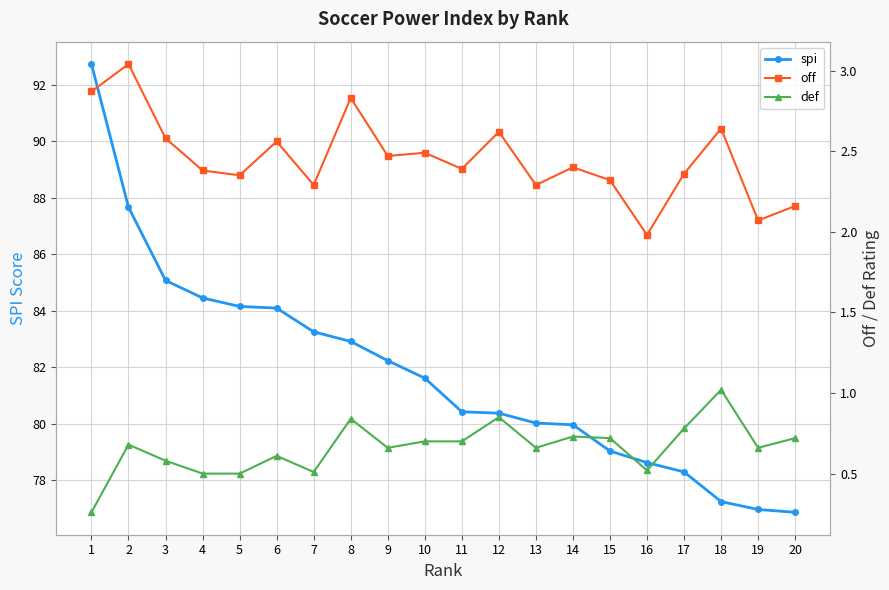

Reading left to right, transcribe all the data shown in this chart.

spi: 92.7	87.7	85.1	84.5	84.2	84.1	83.2	82.9	82.2	81.6	80.4	80.4	80.0	80.0	79.0	78.6	78.3	77.2	77.0	76.9
off: 2.9	3.0	2.6	2.4	2.4	2.6	2.3	2.8	2.5	2.5	2.4	2.6	2.3	2.4	2.3	2.0	2.4	2.6	2.1	2.2
def: 0.3	0.7	0.6	0.5	0.5	0.6	0.5	0.8	0.7	0.7	0.7	0.8	0.7	0.7	0.7	0.5	0.8	1.0	0.7	0.7